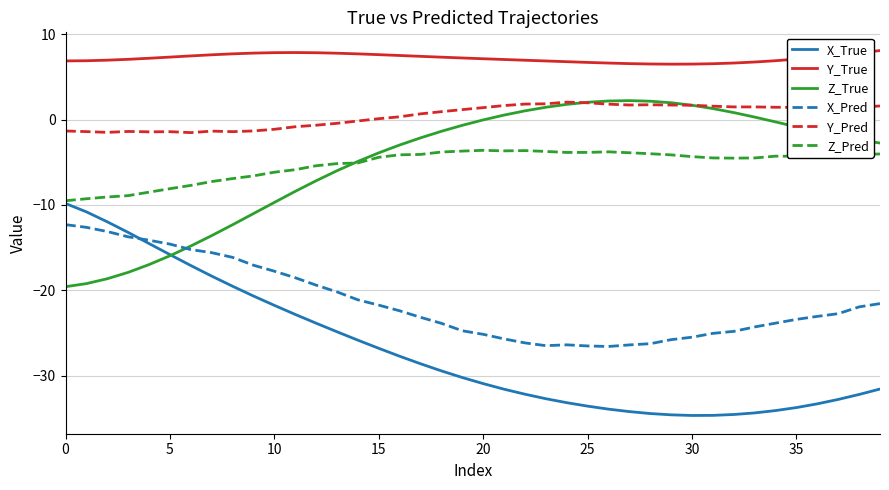

Which series has the largest range (max minus min)?

X_True